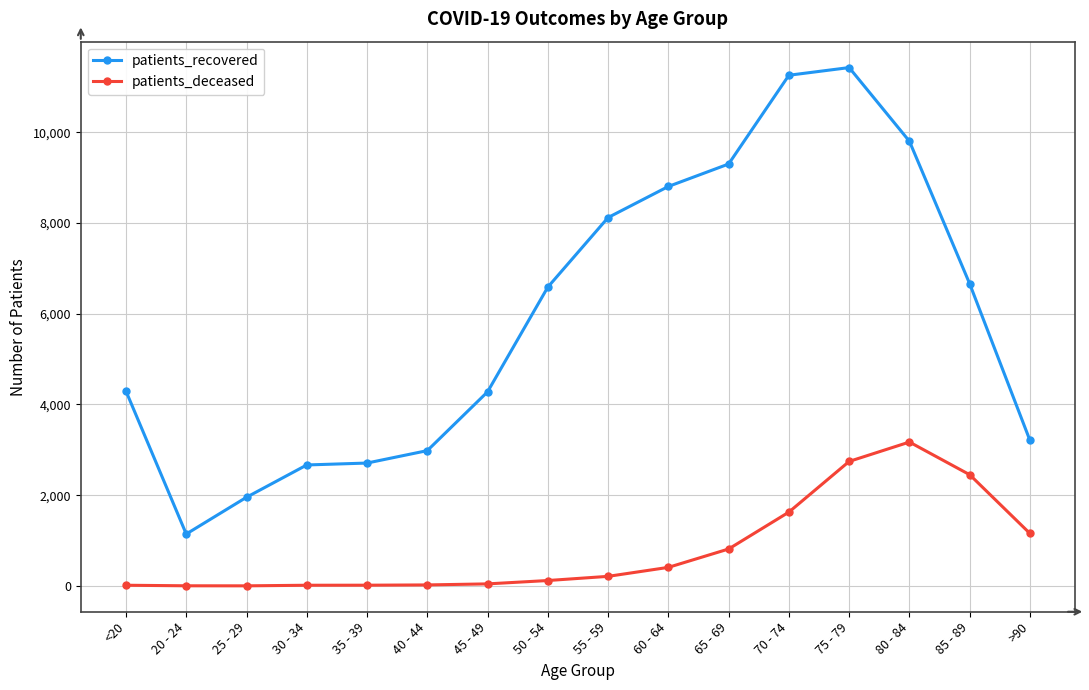

Does the chart display data point markers on the line(s)?

Yes